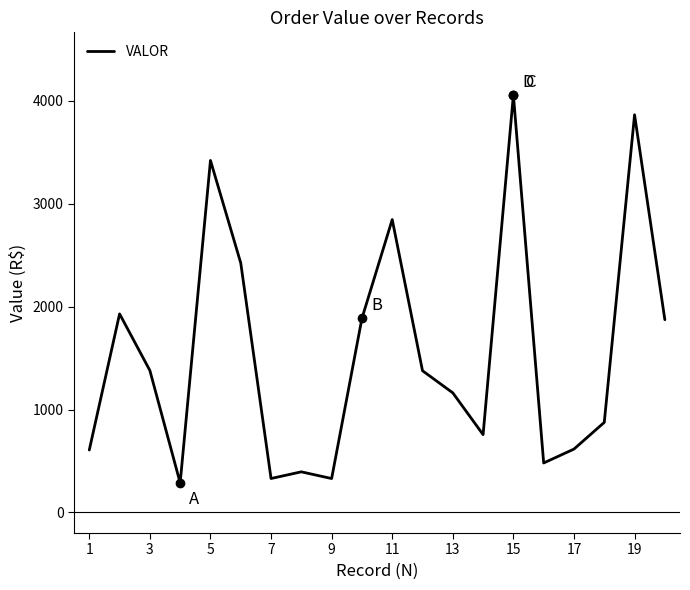

What is the difference between the maximum and minimum values?

3769.6